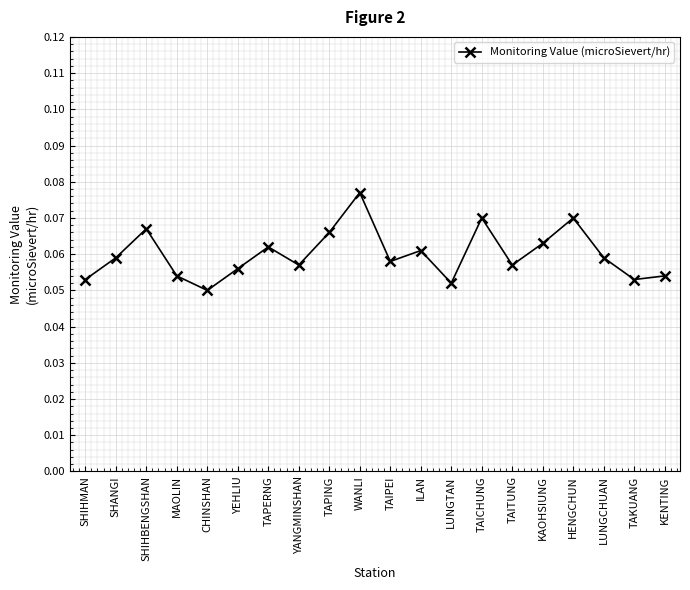

Which label corresponds to the largest value in the chart?

WANLI